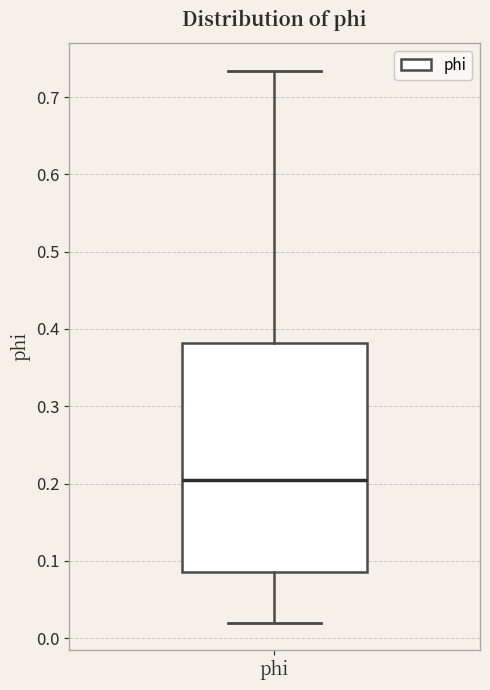

Transcribe this box plot: give where the median line is, the range the box spans, and where the two whiskers end, as read against the y-axis. The values are not printed on the chart, so give them approximately, as read against the axis.

median 0.20, box 0.09 to 0.38, whiskers 0.02 to 0.73